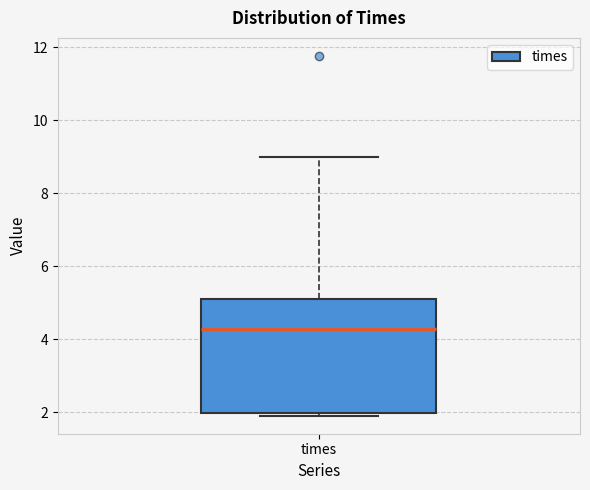

Transcribe this box plot: give where the median line is, the range the box spans, and where the two whiskers end, as read against the y-axis. The values are not printed on the chart, so give them approximately, as read against the axis.

median 4.2, box 2.0 to 5.2, whiskers 2.0 (just below the box's lower edge) to 9.0